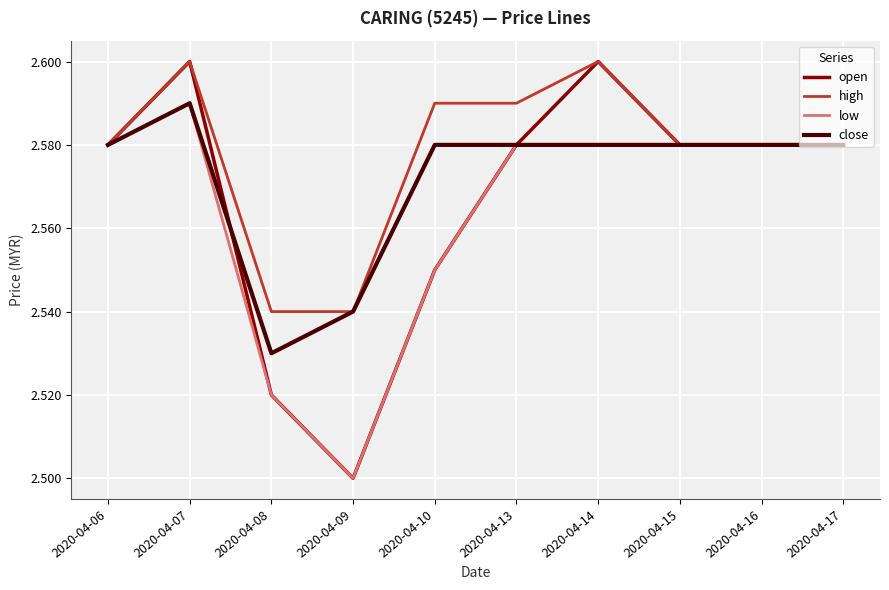

Where is the first local minimum for close?

2020-04-08